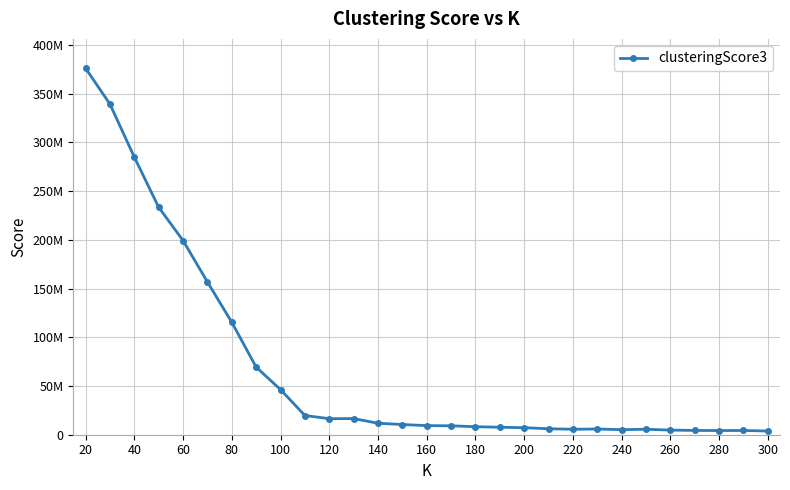

Does the chart have visible grid lines?

Yes